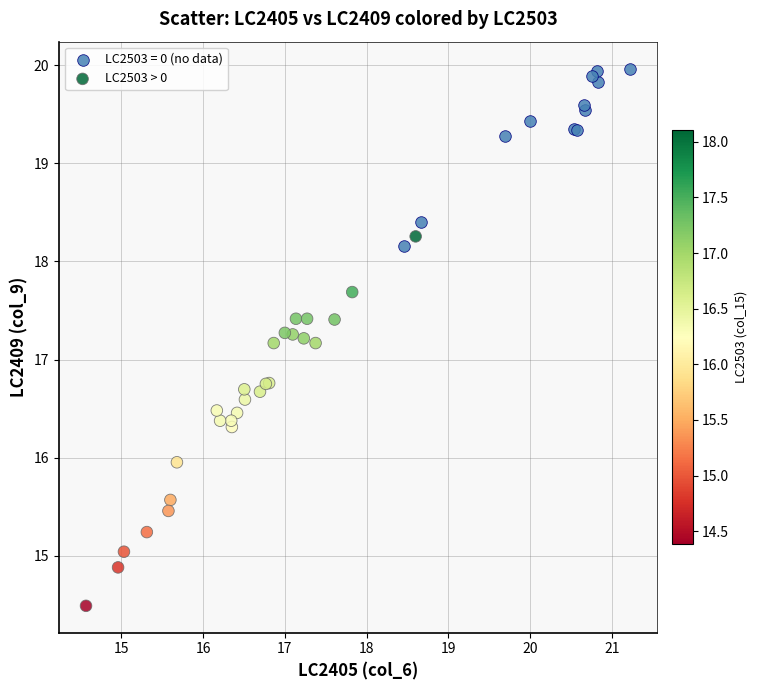

Which series contains the lowest Y value?

LC2503 > 0